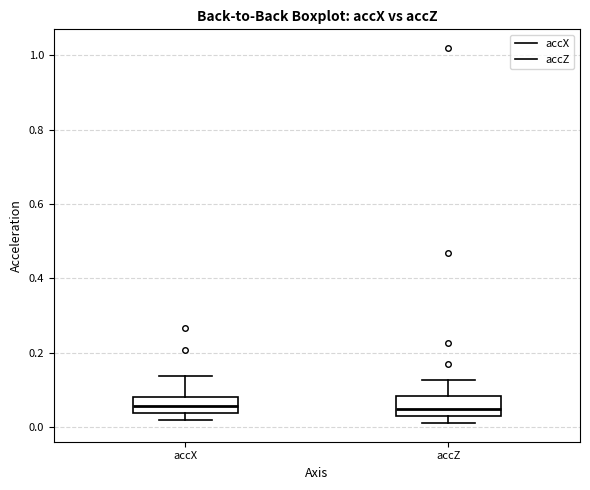

Where is the upper edge of the box for accX on the y-axis? The values are not printed on the chart, so give them approximately, as read against the axis.

0.08